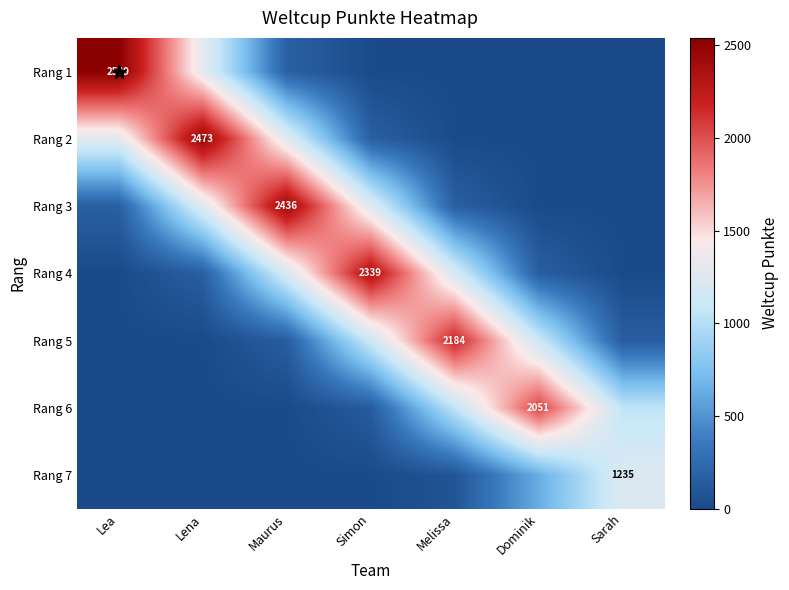

Rank the series at Lena from lowest to highest value.

Rang 7, Rang 6, Rang 5, Rang 4, Rang 3, Rang 1, Rang 2